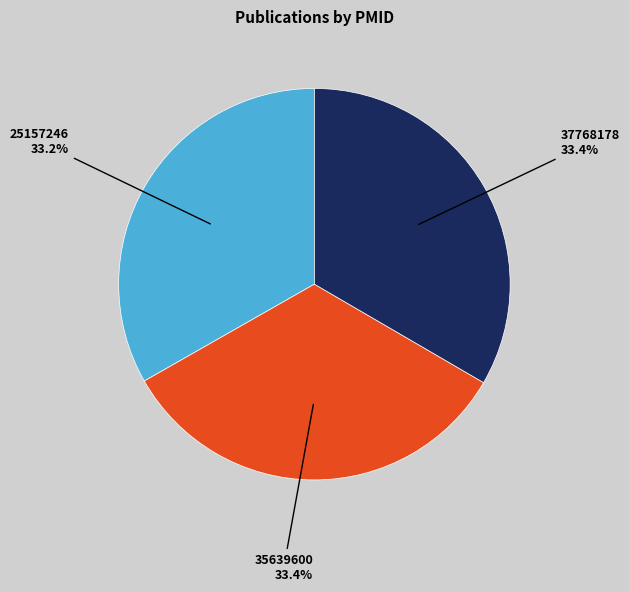

Is 35639600 the majority of the pie?

No